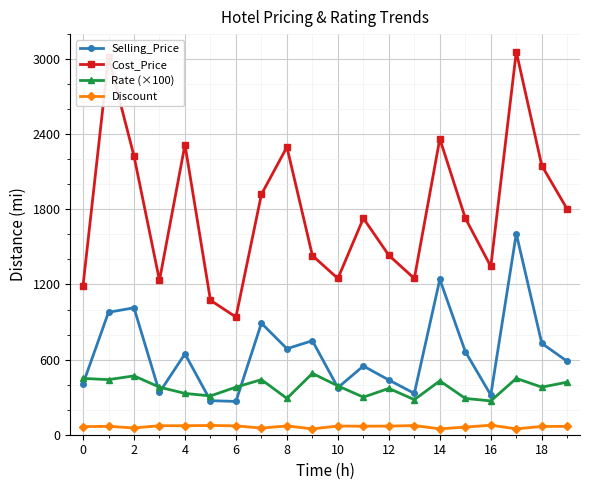

What is the value of the Rate (×100) point at the 9th from the left?

290.0